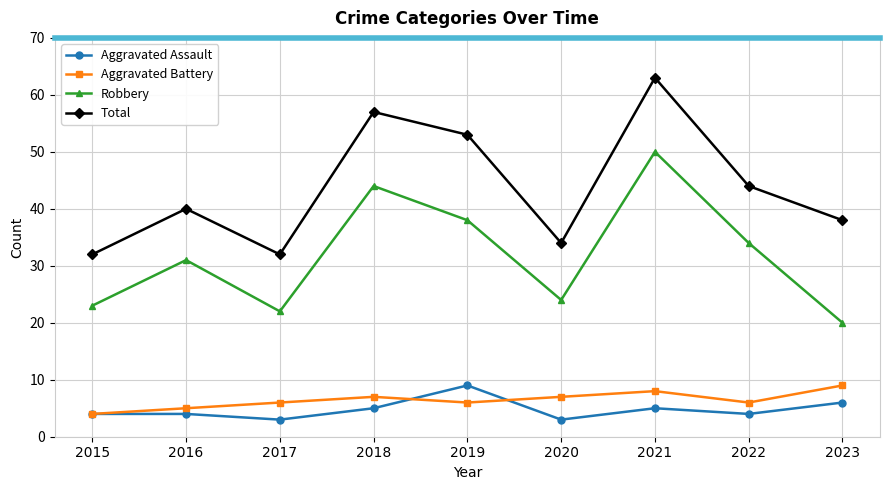

Count the Aggravated Assault values in the range 4 to 5.

5